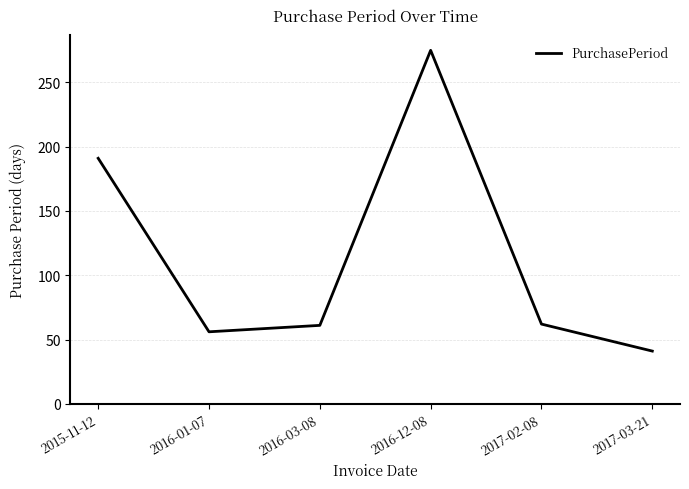

The chart shows a value of 61 at 2016-03-08. True or false?

True